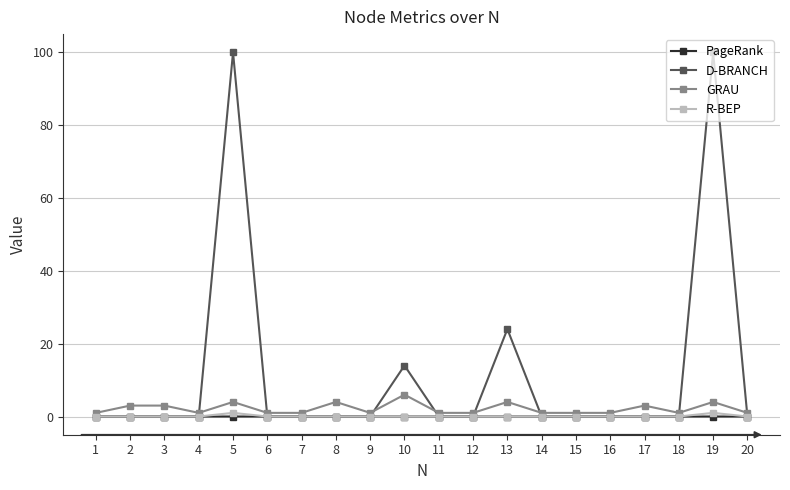

What is the approximate value of GRAU at 17?

3.0